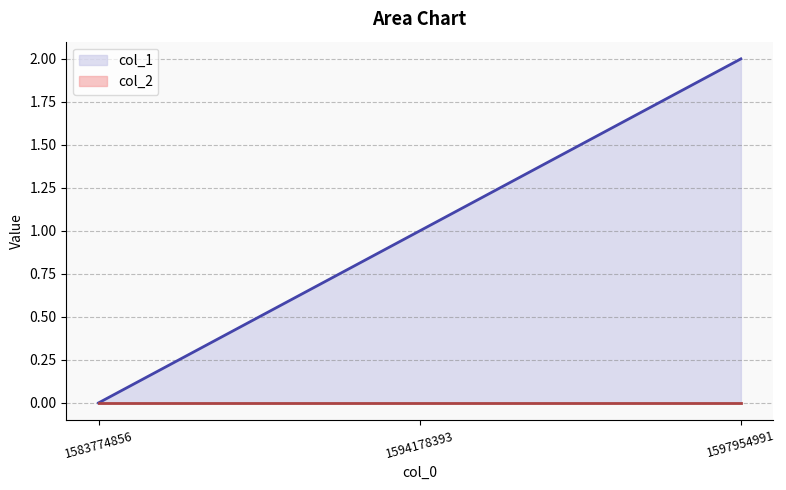

The chart shows a value of 2 at 1597954991. True or false?

True